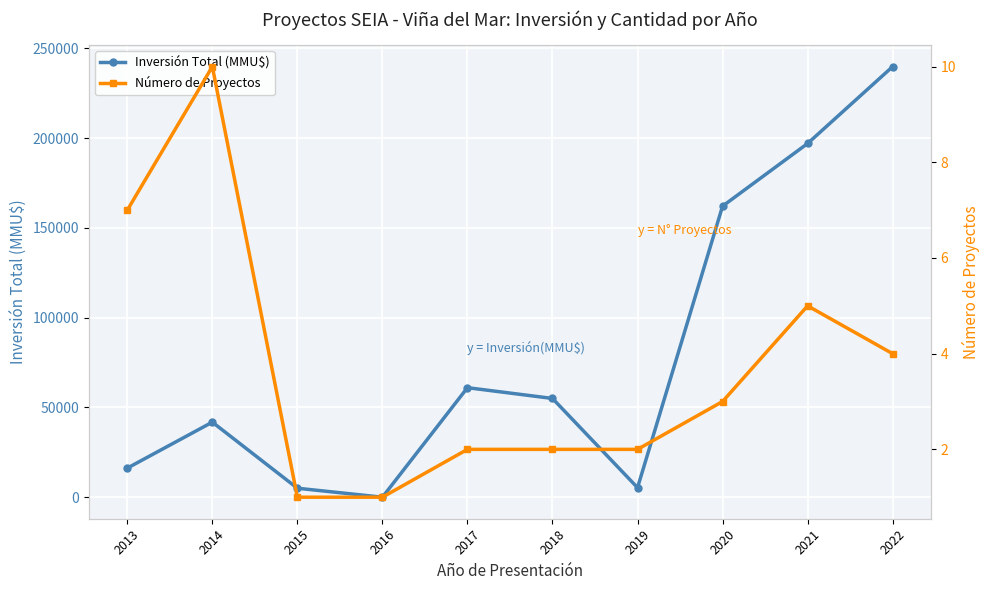

Is it true that Inversión Total (MMU$) equals 58950 at 2014?

False